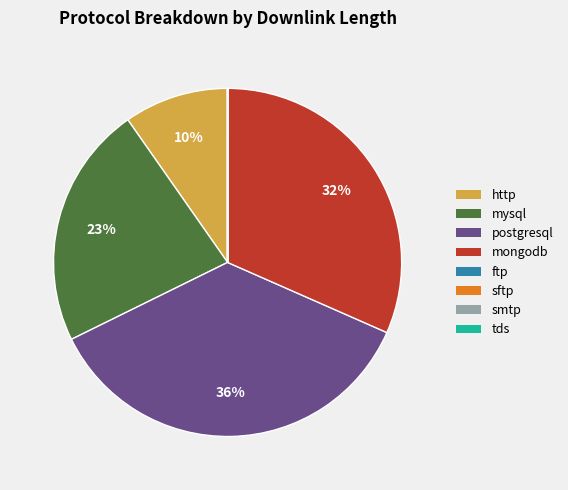

To the nearest percent, what is the difference between the largest and smallest slice percentages?

36%